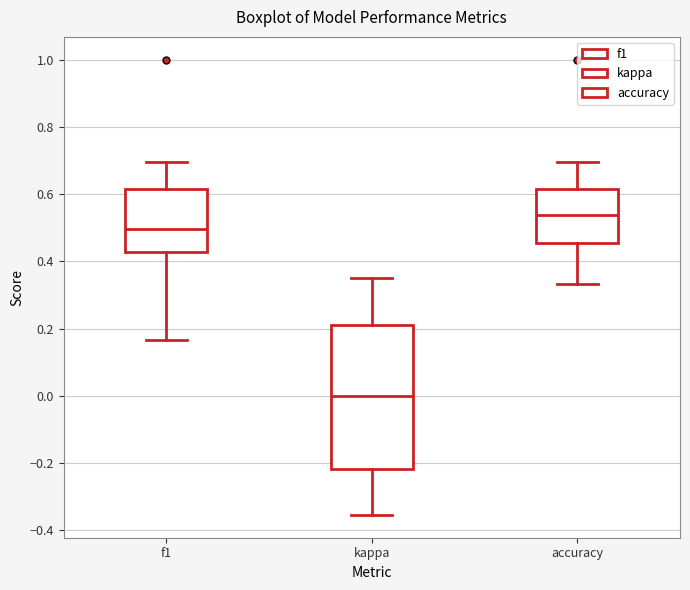

Reading left to right, transcribe this box plot: for each box, give where its median line is, the range the box spans, and where its two whiskers end, as read against the y-axis. The values are not printed on the chart, so give them approximately, as read against the axis.

f1: median 0.50, box 0.42 to 0.62, whiskers 0.16 to 0.70
kappa: median 0.00, box -0.22 to 0.22, whiskers -0.36 to 0.36
accuracy: median 0.54, box 0.46 to 0.62, whiskers 0.34 to 0.70